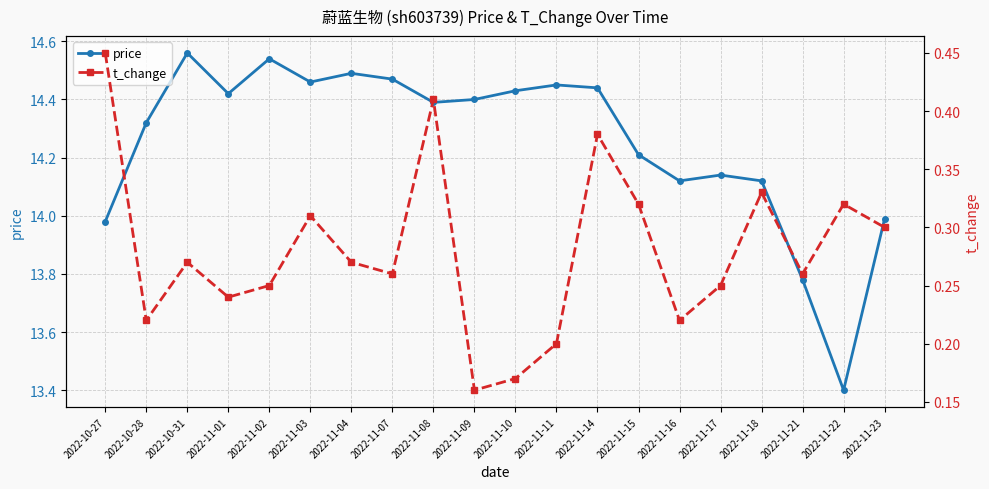

At which category does the chart reach its peak across all series?

2022-10-31